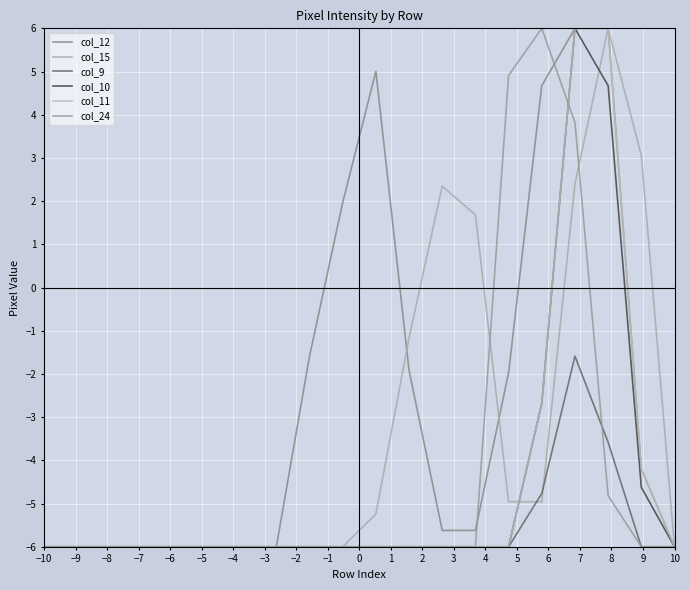

What is the difference between the maximum and minimum values in the col_24 series?

12.0